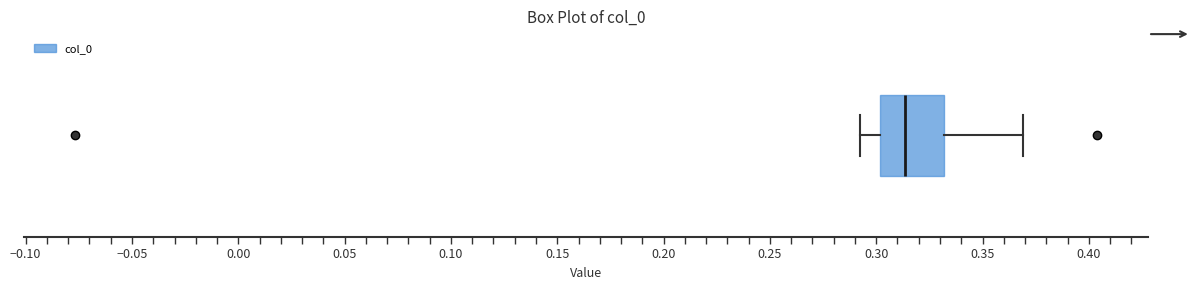

Where does the median line of the box sit on the x-axis? The values are not printed on the chart, so give them approximately, as read against the axis.

0.315